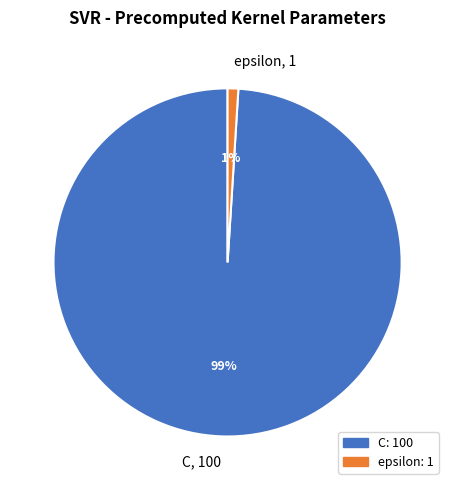

The C slice represents 99% of the pie. True or false?

True